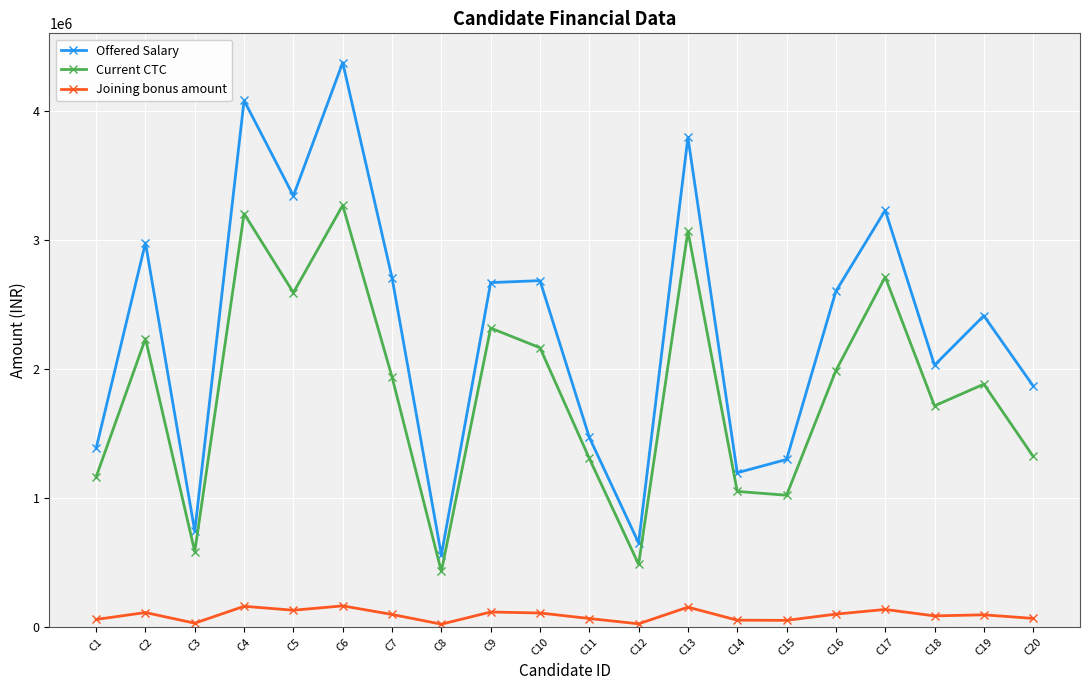

The value of Current CTC at C14 is 236150.5. True or false?

False